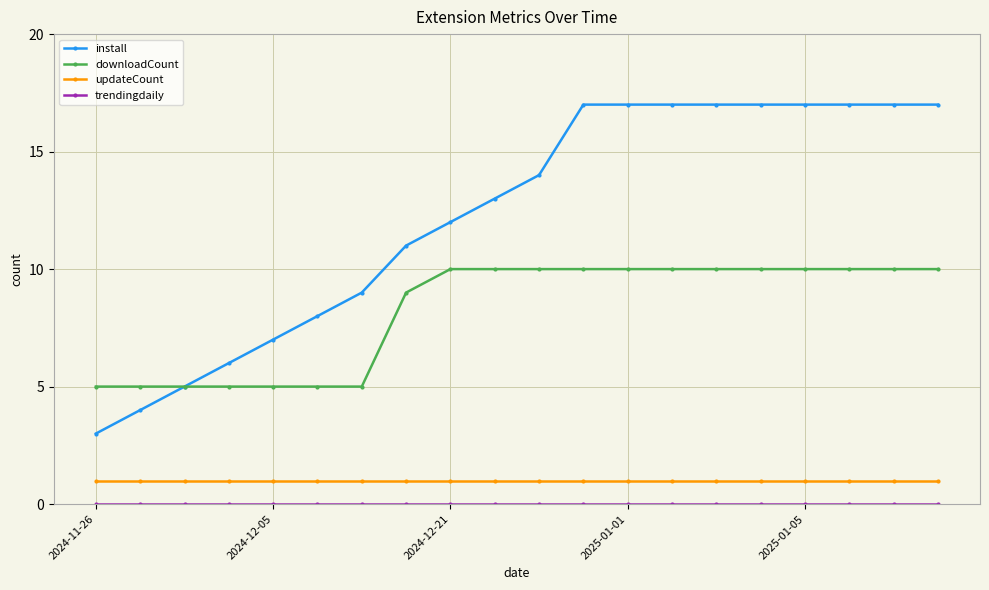

What is the maximum value shown in the chart?

17